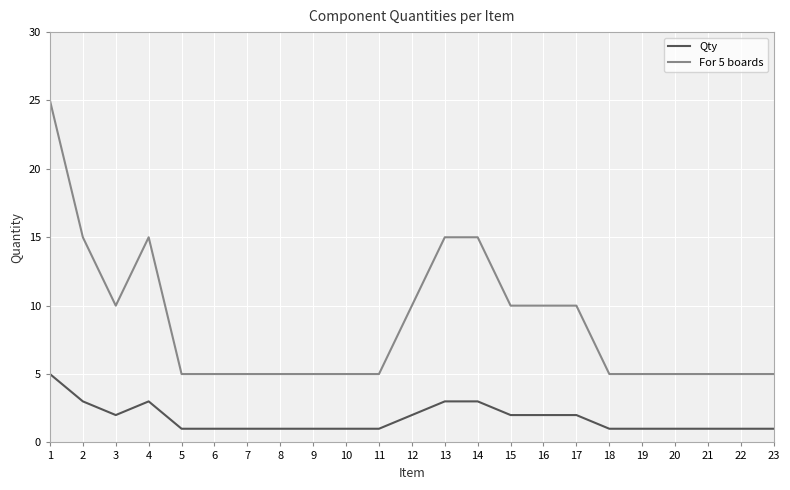

Reading left to right, what are all the values shown in this chart?

Qty: 5	3	2	3	1	1	1	1	1	1	1	2	3	3	2	2	2	1	1	1	1	1	1
For 5 boards: 25	15	10	15	5	5	5	5	5	5	5	10	15	15	10	10	10	5	5	5	5	5	5